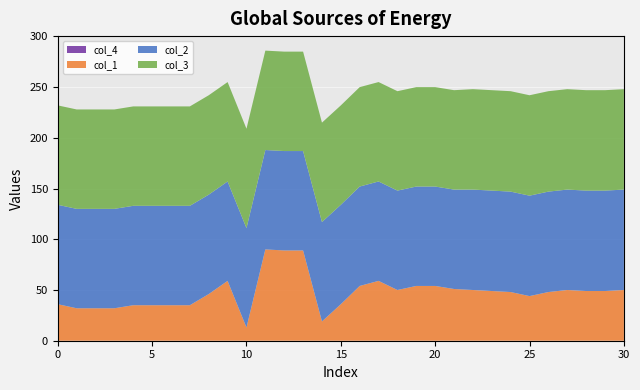

Reading left to right, list all the values displayed in this chart.

col_2: 0=98	1=98	2=98	3=98	4=98	5=98	6=98	7=98	8=98	9=98	10=98	11=98	12=98	13=98	14=98	15=98	16=98	17=98	18=98	19=98	20=98	21=98	22=99	23=99	24=99	25=99	26=99	27=99	28=99	29=99	30=99
col_1: 0=36	1=32	2=32	3=32	4=35	5=35	6=35	7=35	8=46	9=59	10=13	11=90	12=89	13=89	14=19	15=36	16=54	17=59	18=50	19=54	20=54	21=51	22=50	23=49	24=48	25=44	26=48	27=50	28=49	29=49	30=50
col_3: 0=98	1=98	2=98	3=98	4=98	5=98	6=98	7=98	8=98	9=98	10=98	11=98	12=98	13=98	14=98	15=98	16=98	17=98	18=98	19=98	20=98	21=98	22=99	23=99	24=99	25=99	26=99	27=99	28=99	29=99	30=99
col_4: 0=0	1=0	2=0	3=0	4=0	5=0	6=0	7=0	8=0	9=0	10=0	11=0	12=0	13=0	14=0	15=0	16=0	17=0	18=0	19=0	20=0	21=0	22=0	23=0	24=0	25=0	26=0	27=0	28=0	29=0	30=0